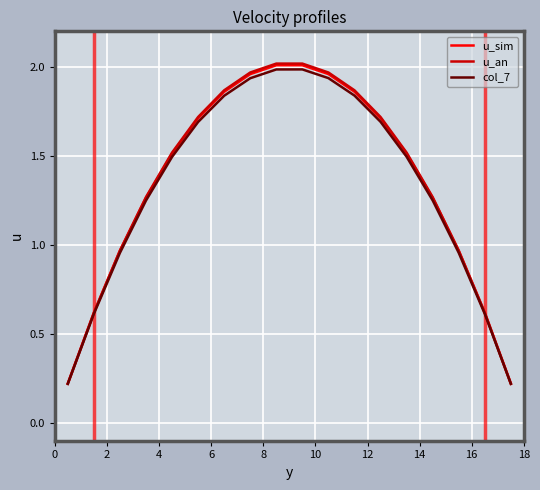

Which series has the widest spread of values?

u_an